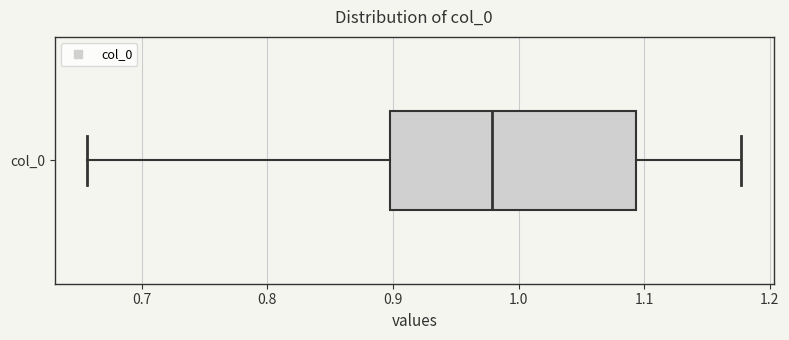

Read this box plot against the x-axis: the position of the median line, the range covered by the box, and the ends of both whiskers. The values are not printed on the chart, so give them approximately, as read against the axis.

median 0.98, box 0.90 to 1.09, whiskers 0.66 to 1.18